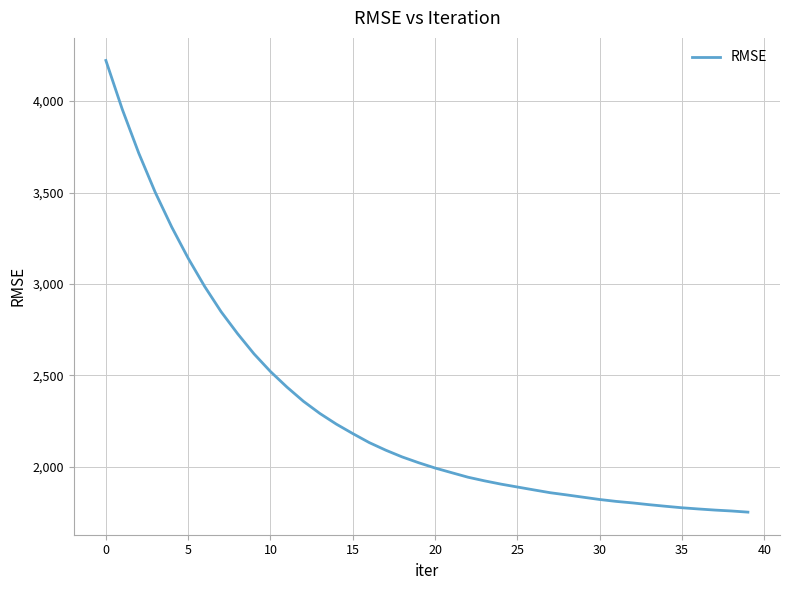

What is the difference between the maximum and minimum values?

2470.5